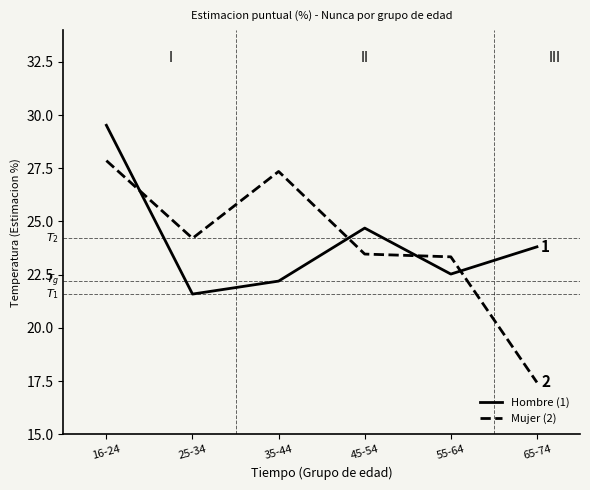

What is the maximum value shown in the chart?

29.5